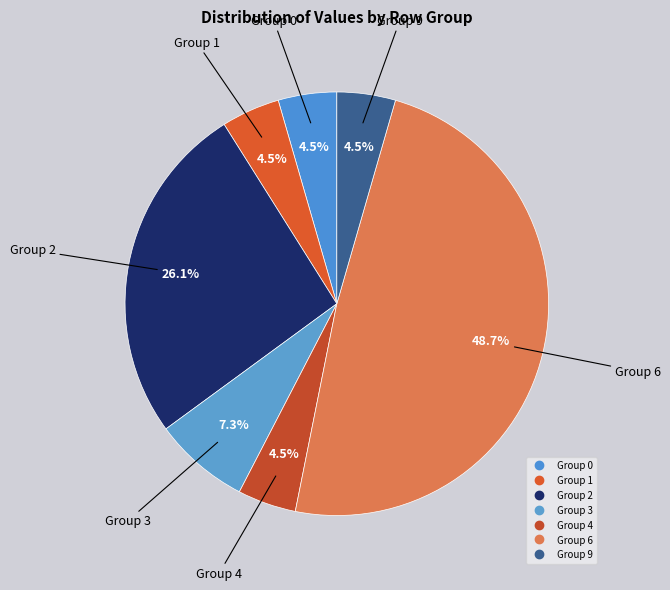

How many slices are in this pie chart?

7